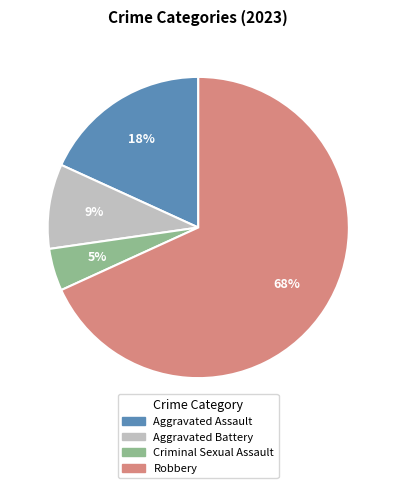

Is there any slice that represents more than half of the pie?

Yes